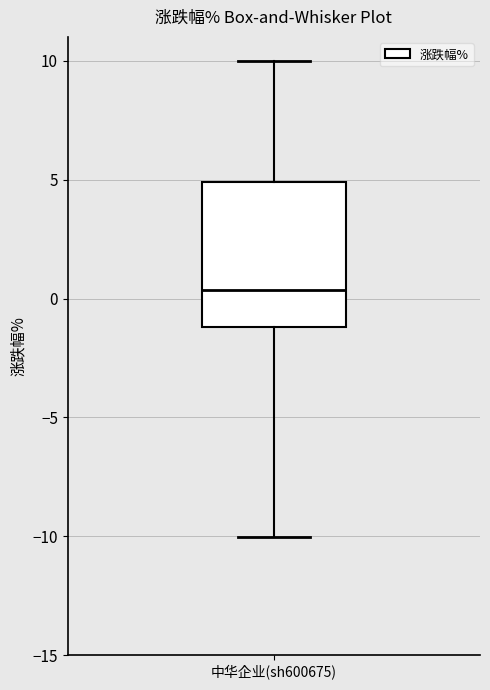

Where is the lower edge of the box for 中华企业(sh600675) on the y-axis? The values are not printed on the chart, so give them approximately, as read against the axis.

-1.0